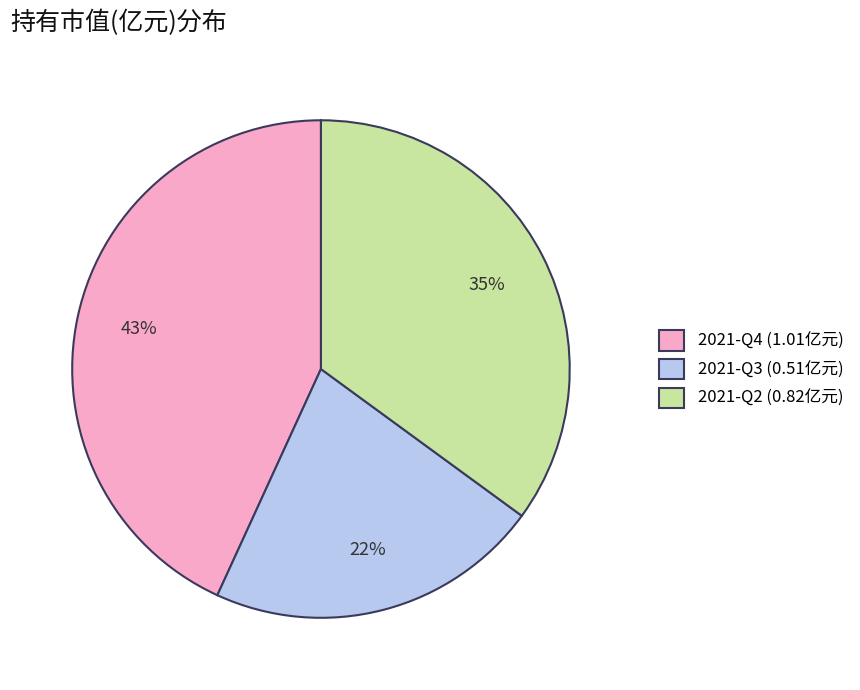

What percentage is the 2021-Q3 slice, to the nearest percent?

22%